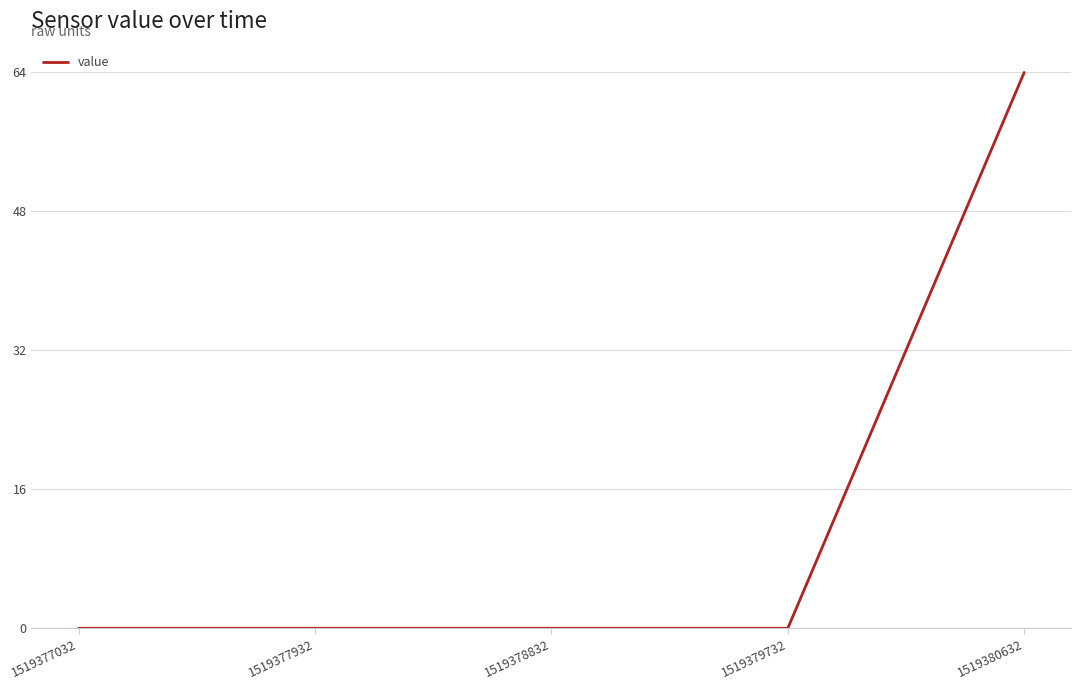

What is the greatest value displayed?

64